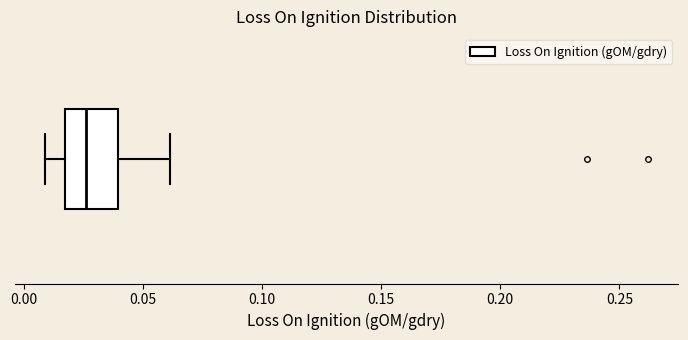

Transcribe this box plot: give where the median line is, the range the box spans, and where the two whiskers end, as read against the x-axis. The values are not printed on the chart, so give them approximately, as read against the axis.

median 0.025, box 0.015 to 0.040, whiskers 0.010 to 0.060